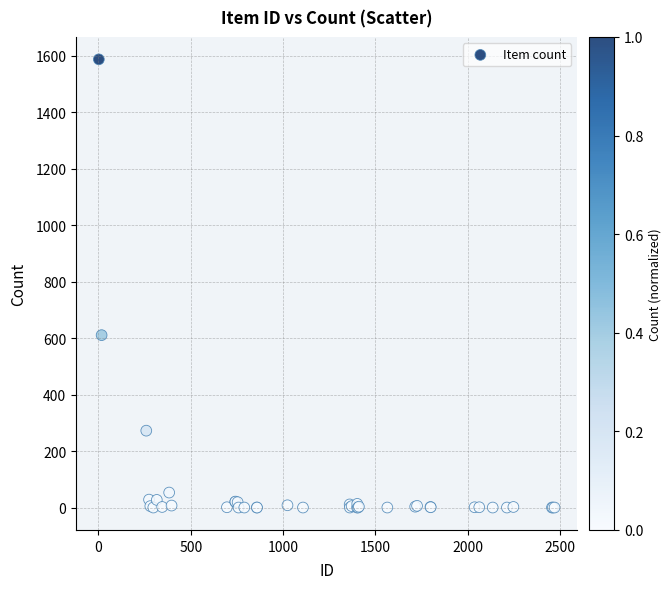

What Y value in the scatter plot is closest to 794?

611